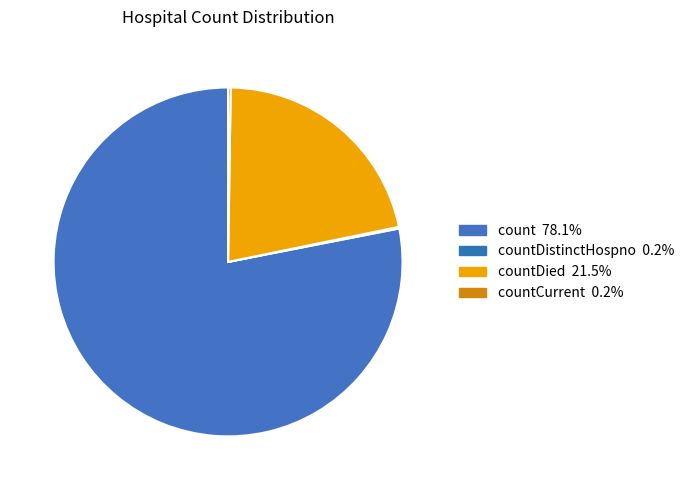

To the nearest percent, what is the difference between the largest and smallest slice percentages?

78%